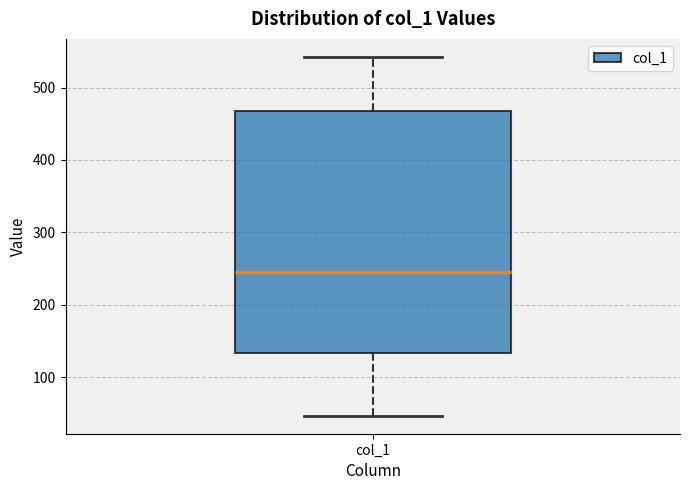

Transcribe this box plot: give where the median line is, the range the box spans, and where the two whiskers end, as read against the y-axis. The values are not printed on the chart, so give them approximately, as read against the axis.

median 250, box 130 to 470, whiskers 50 to 540